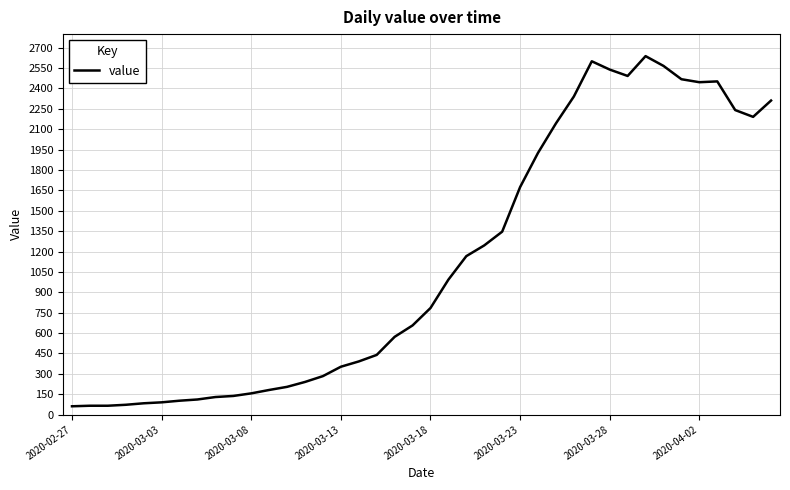

What is the difference between the maximum and minimum values?

2577